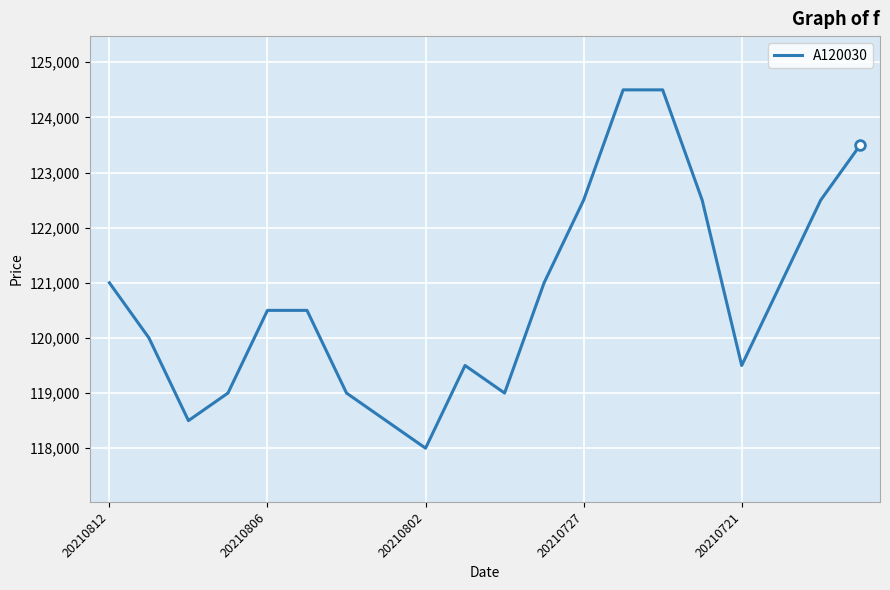

What is the smallest value displayed?

118000